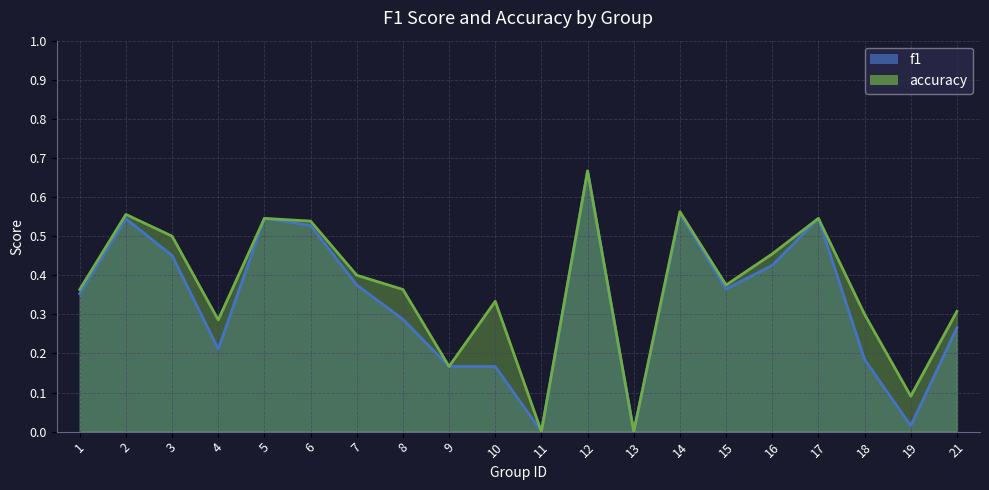

What is the value of the accuracy point at the 6th from the left?

0.5